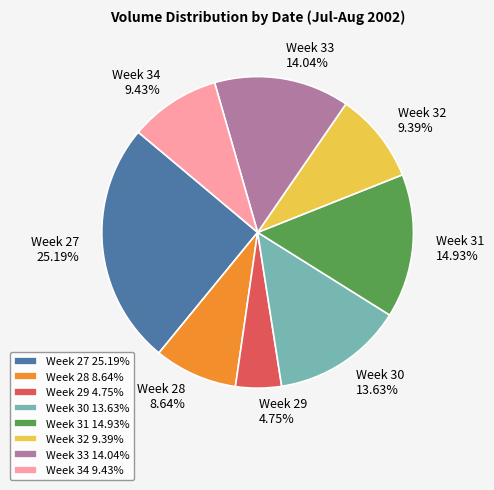

Does any single category account for the majority?

No